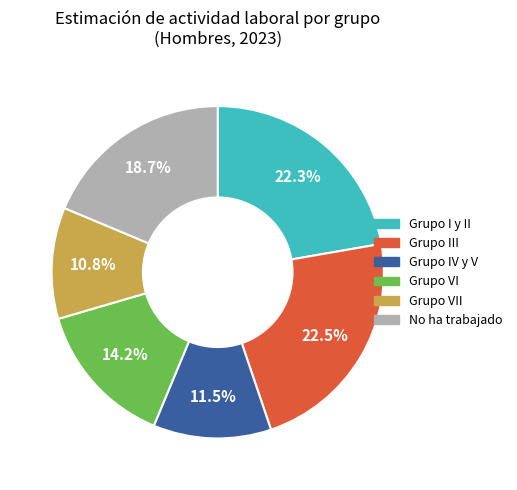

Is there any slice that represents more than half of the pie?

No